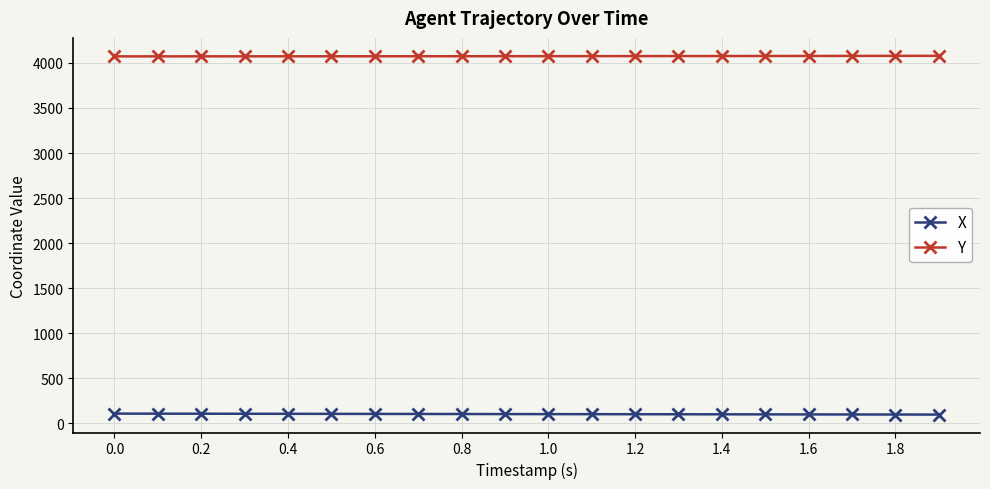

What is the value of the X point at the 3rd from the left?

108.3